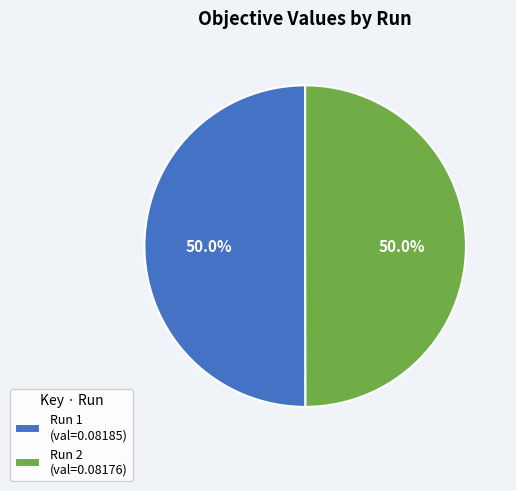

To the nearest percent, what percentage of the pie is Run 1?

50%